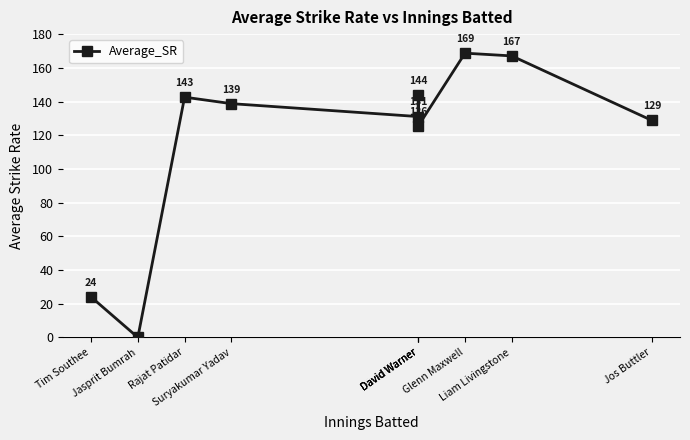

The chart shows a value of 212.7 at David Warner. True or false?

False